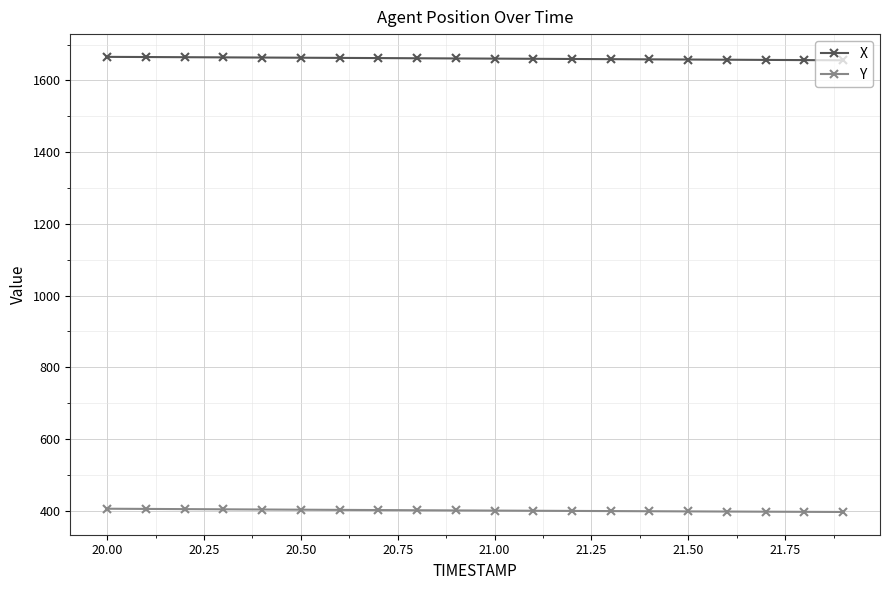

True or false: Y and X intersect in this chart.

False